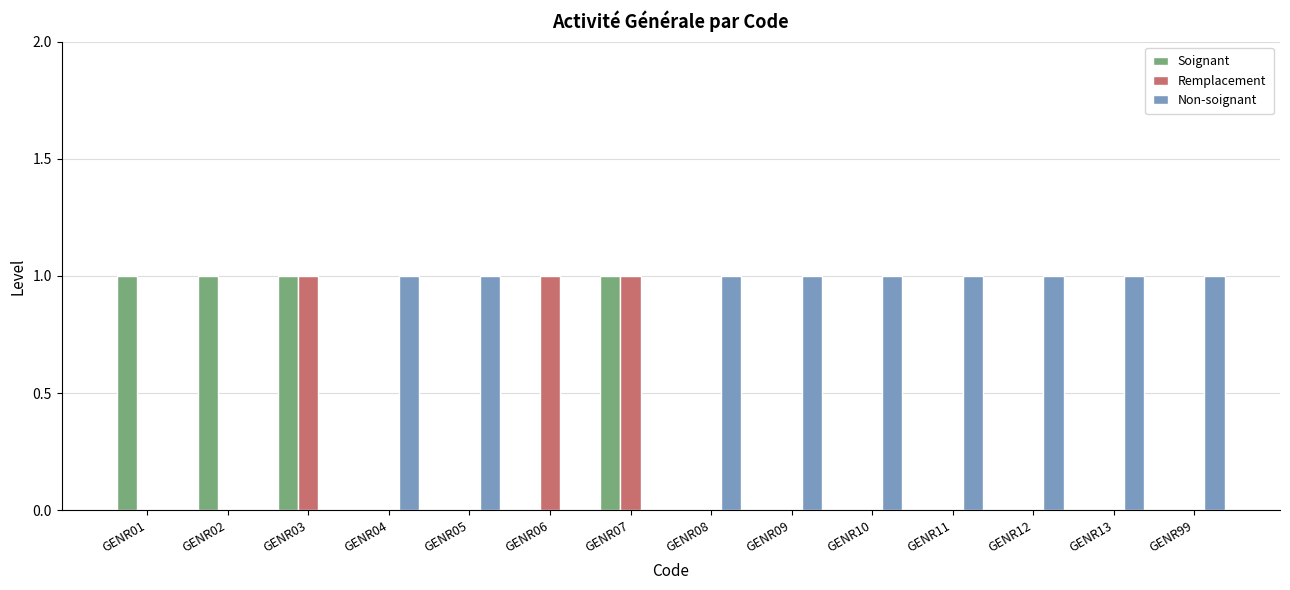

Which series changed the most between GENR06 and GENR07?

Soignant